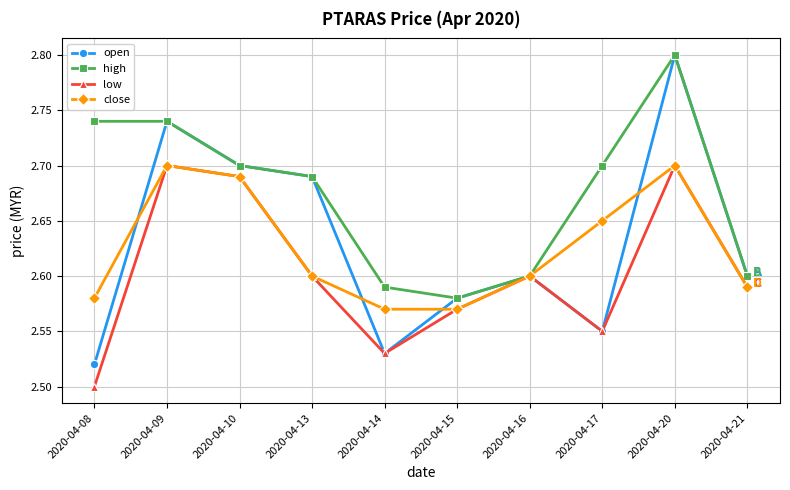

In close, how many points are higher than both neighbors (excluding endpoints)?

2